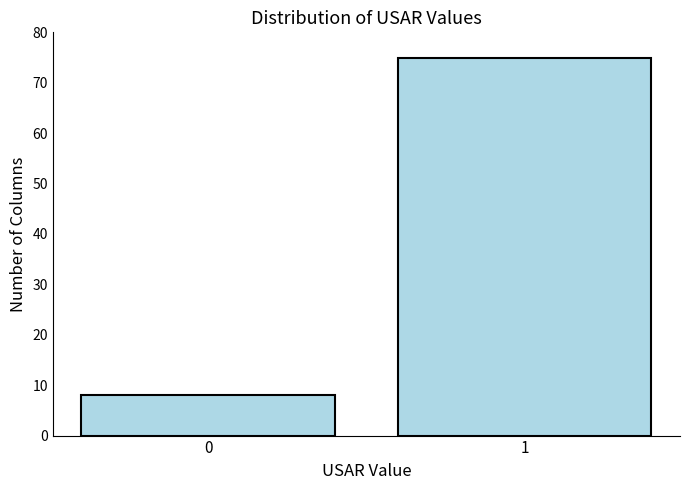

Reading left to right, what are all the values shown in this chart?

0=8	1=75